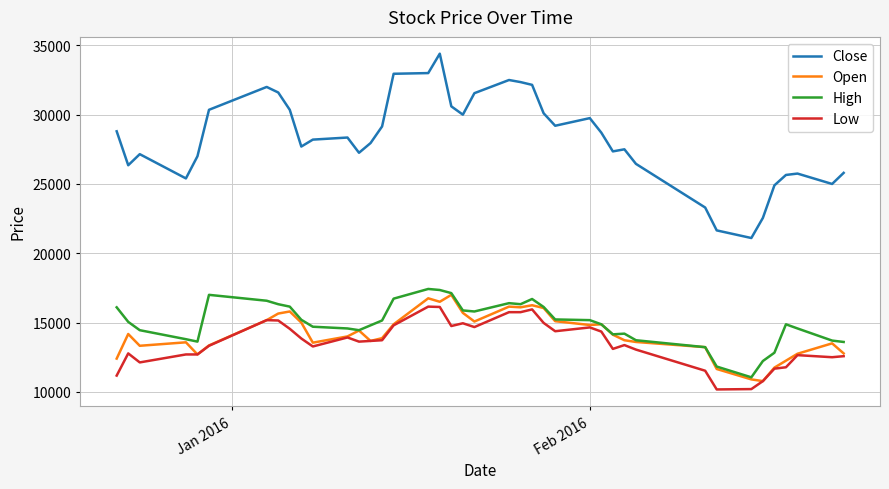

True or false: Open and Close intersect in this chart.

False